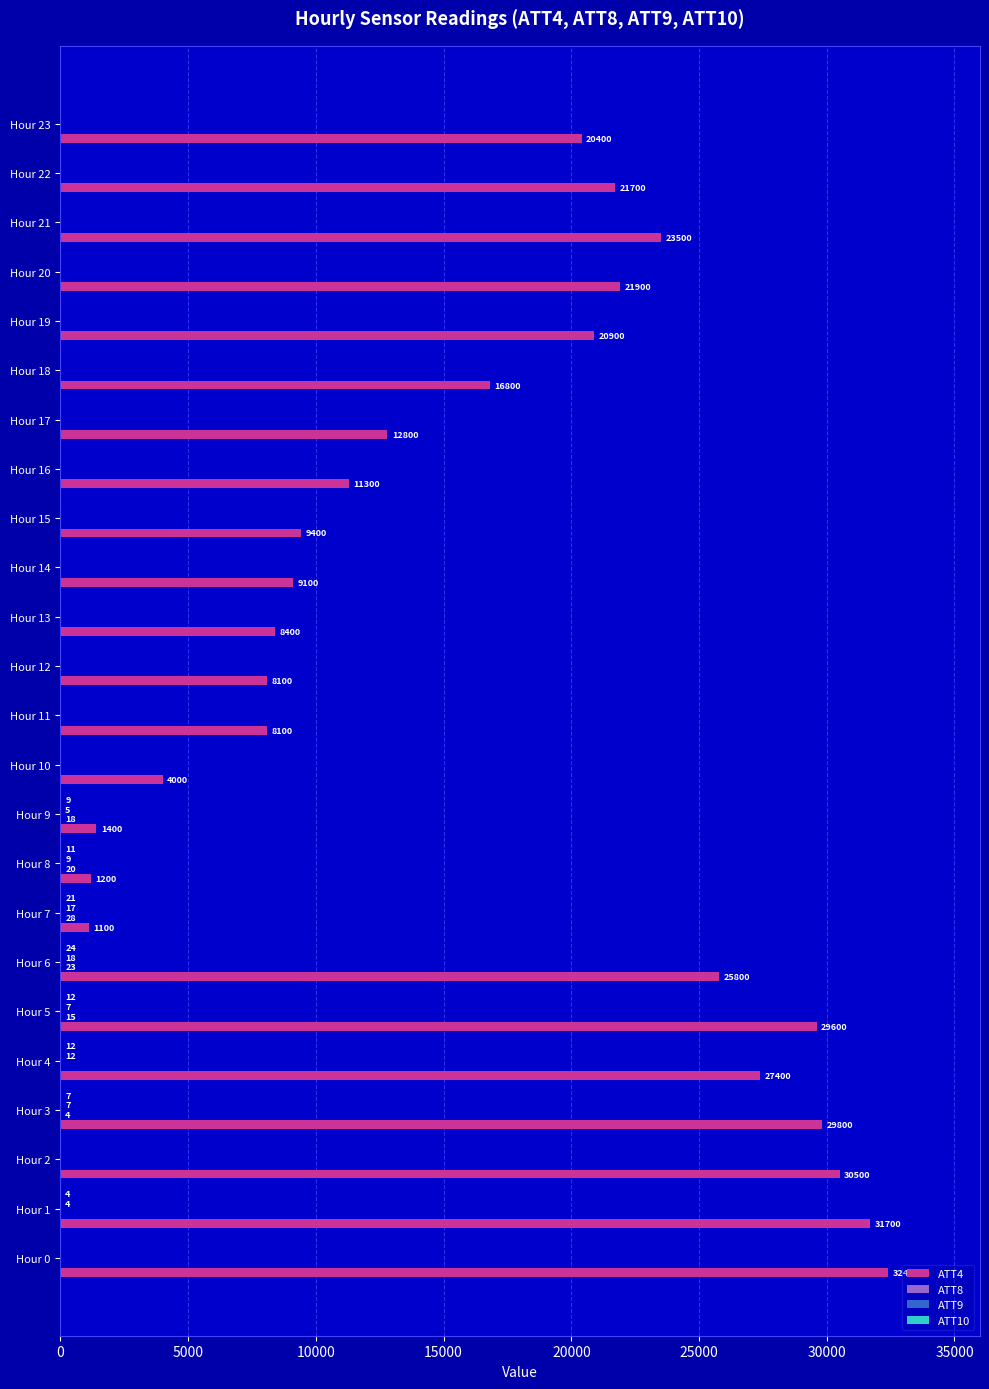

What is the total value across all series at Hour 2?

30500.0